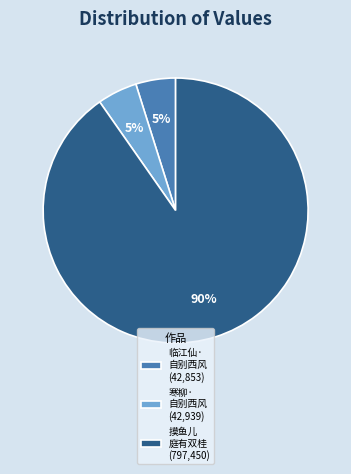

Combined, do 摸鱼儿 庭有双桂 (797,450) and 寒柳· 自别西风 (42,939) account for over 50%?

Yes